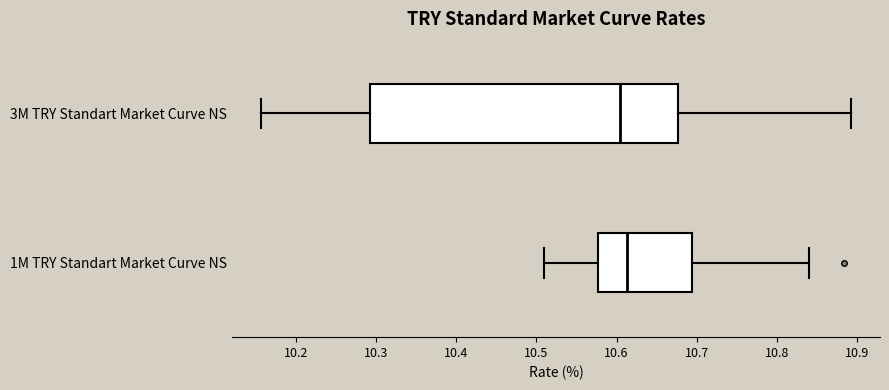

Reading bottom to top, read every box against the x-axis: the position of its median line, the range the box covers, and the ends of its whiskers. The values are not printed on the chart, so give them approximately, as read against the axis.

1M TRY Standart Market Curve NS: median 10.61, box 10.58 to 10.69, whiskers 10.51 to 10.84
3M TRY Standart Market Curve NS: median 10.60, box 10.29 to 10.68, whiskers 10.16 to 10.89